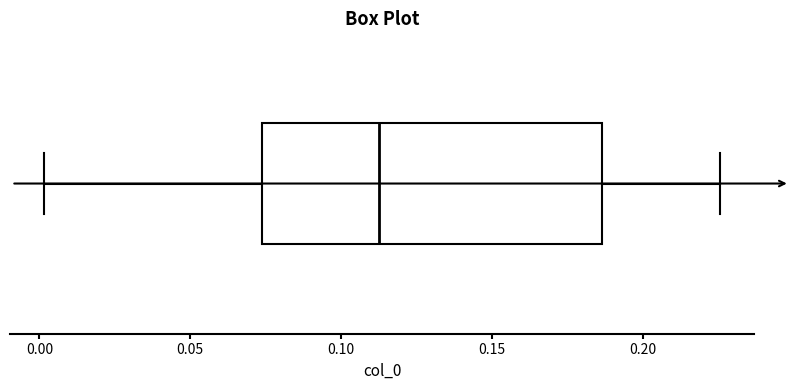

Where is the left edge of the box on the x-axis? The values are not printed on the chart, so give them approximately, as read against the axis.

0.075